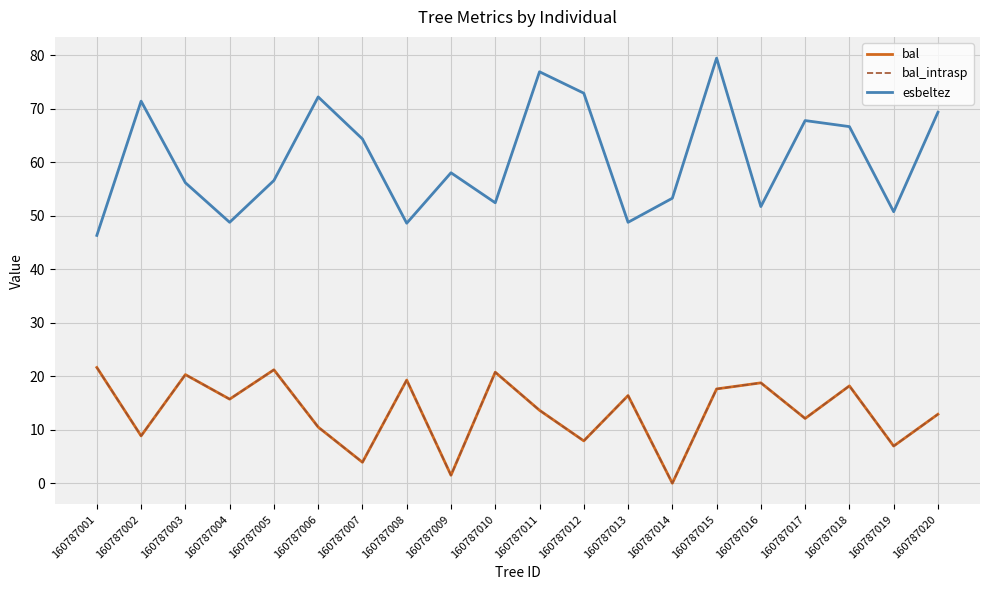

What is the highest value of the esbeltez series?

79.5